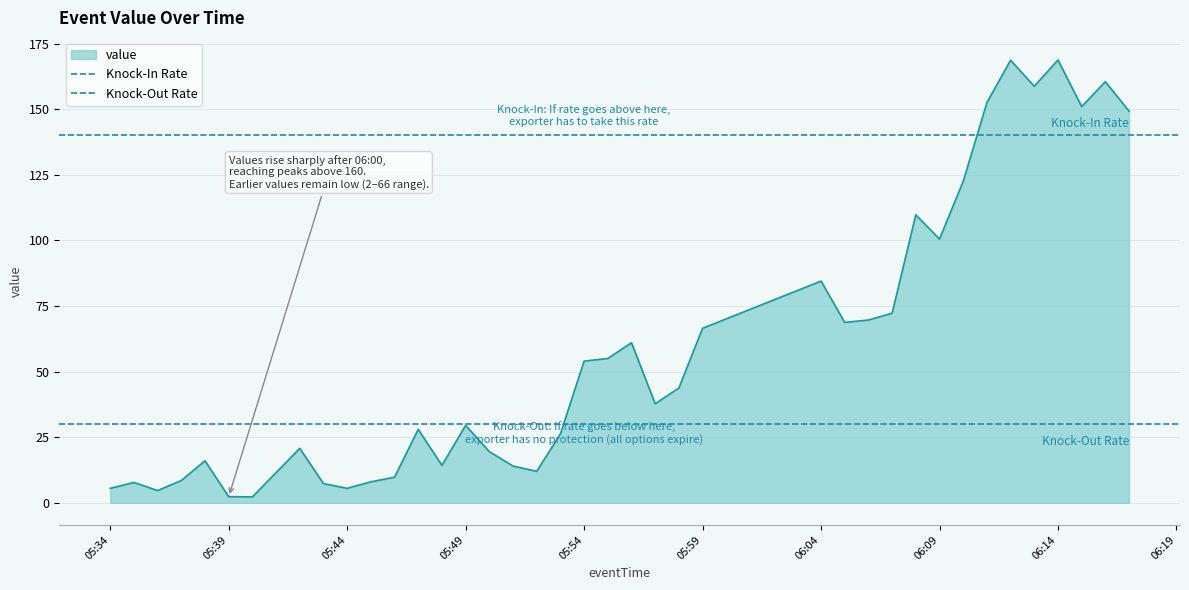

What is the highest value of the value series?

168.8